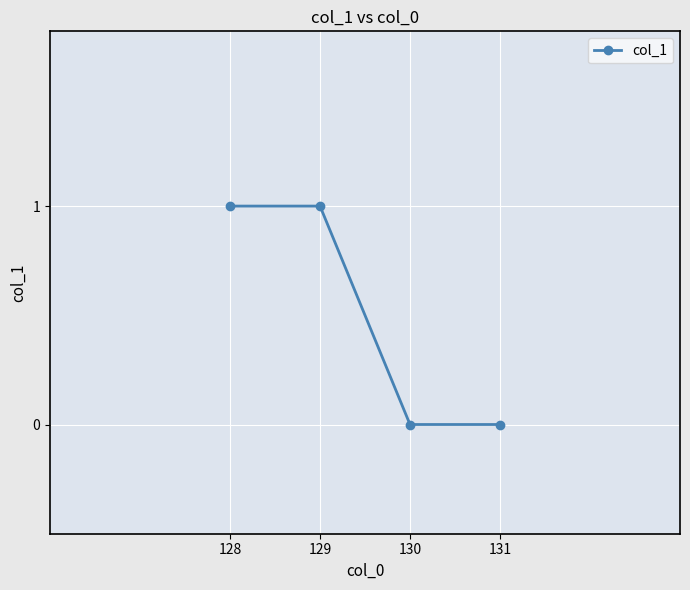

The value at 129 is 1. True or false?

True